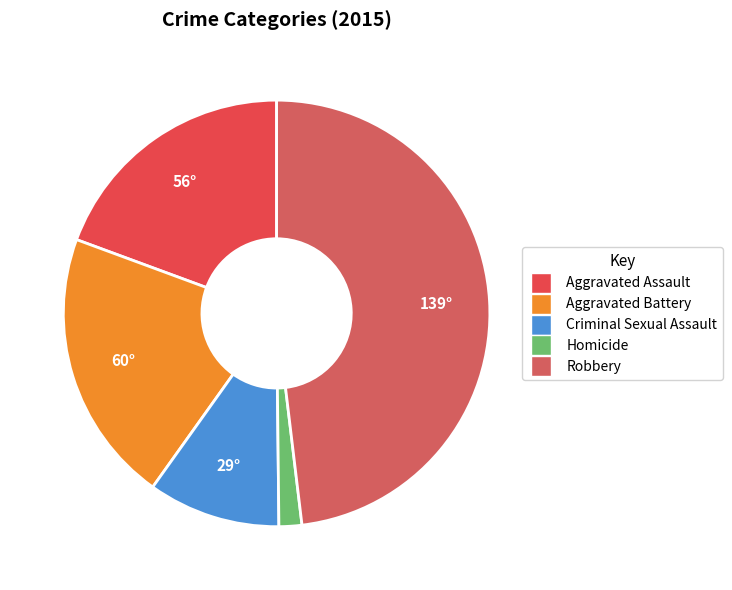

Count the number of slices in the pie.

5